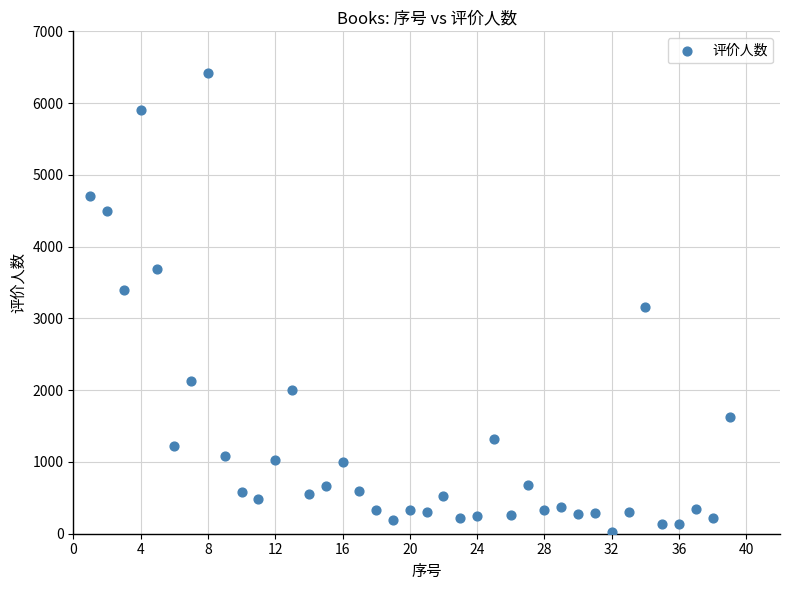

What is the range of Y values (max minus min)?

6389